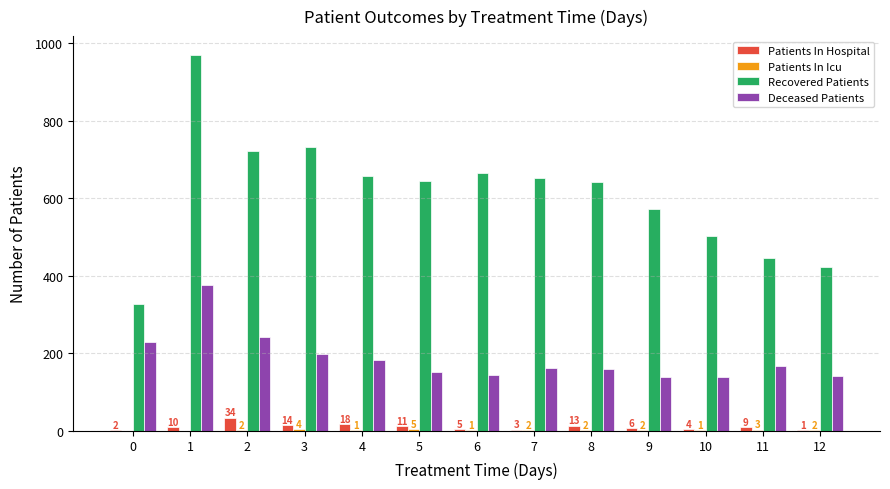

The value of Recovered Patients at 12 is 422. True or false?

True